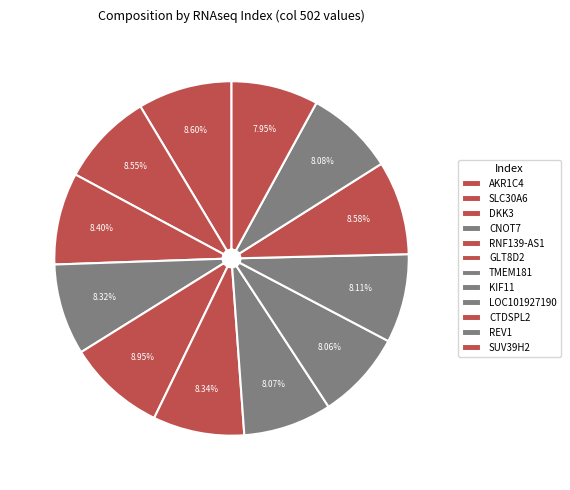

Does any single category account for the majority?

No